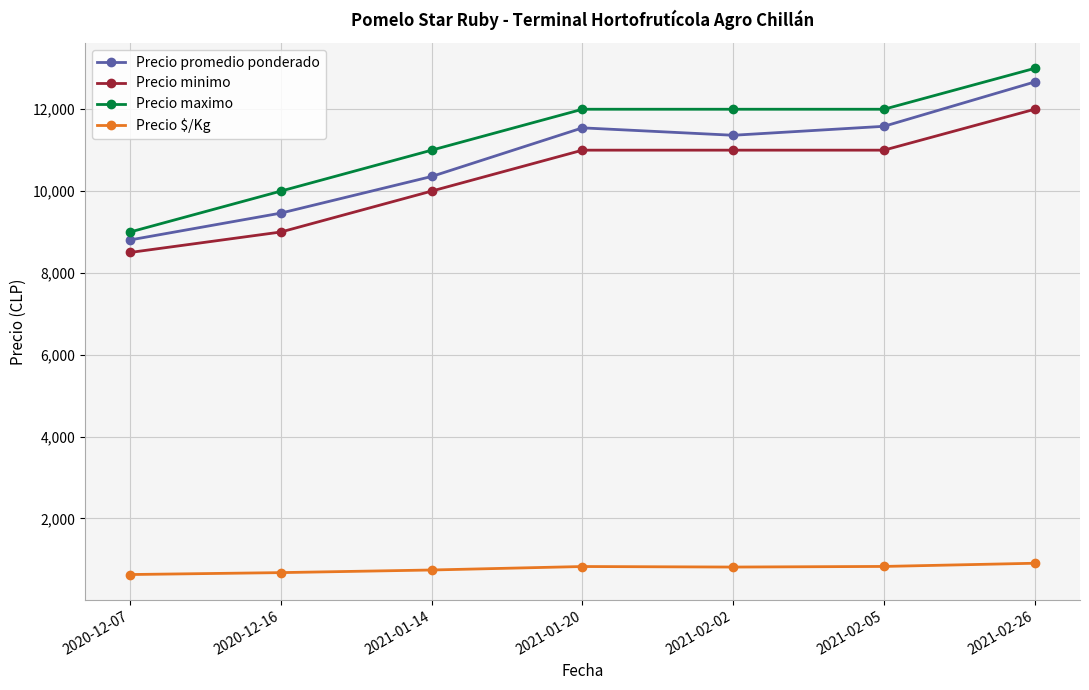

The Precio maximo series shows 17550 at 2020-12-16. True or false?

False